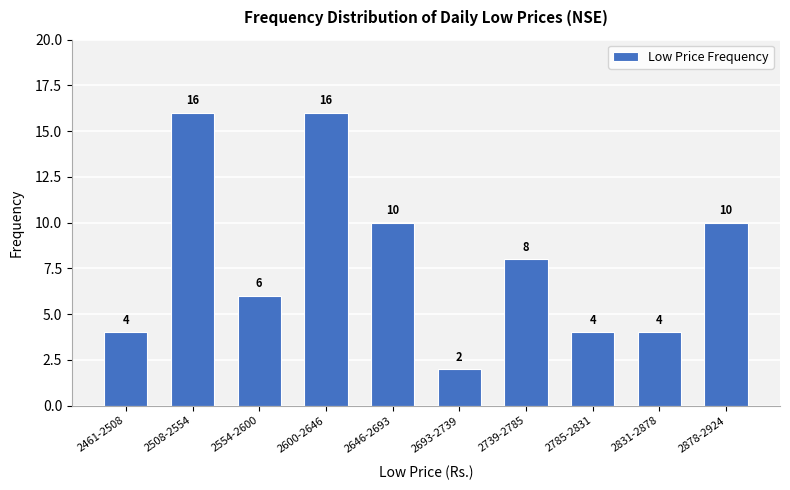

Reading right to left, what are all the values shown in this chart?

2878-2924=10	2831-2878=4	2785-2831=4	2739-2785=8	2693-2739=2	2646-2693=10	2600-2646=16	2554-2600=6	2508-2554=16	2461-2508=4